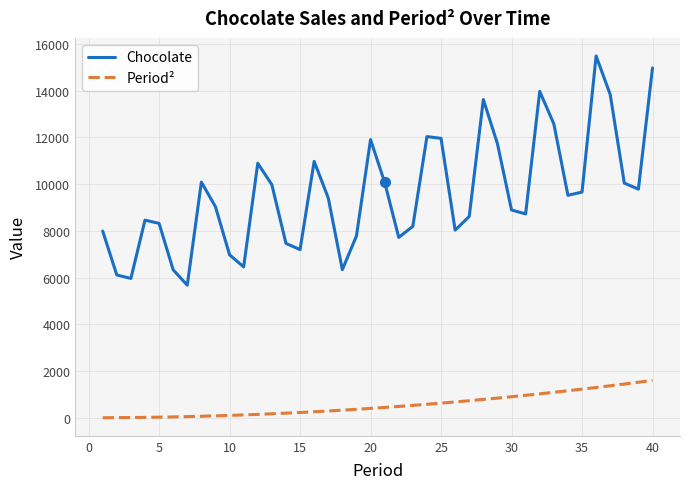

True or false: Chocolate and Period² cross at least once.

False